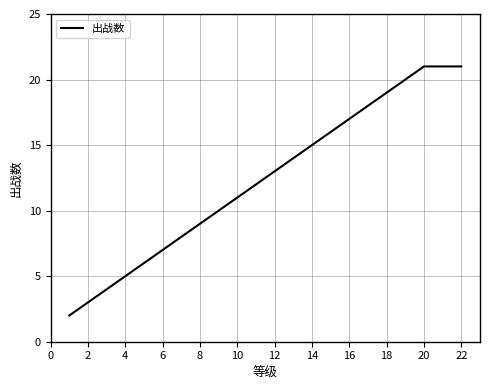

What is the difference between the maximum and minimum values?

19